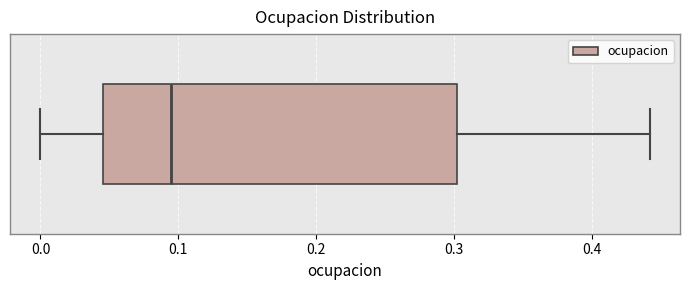

Where is the right edge of the box on the x-axis? The values are not printed on the chart, so give them approximately, as read against the axis.

0.30